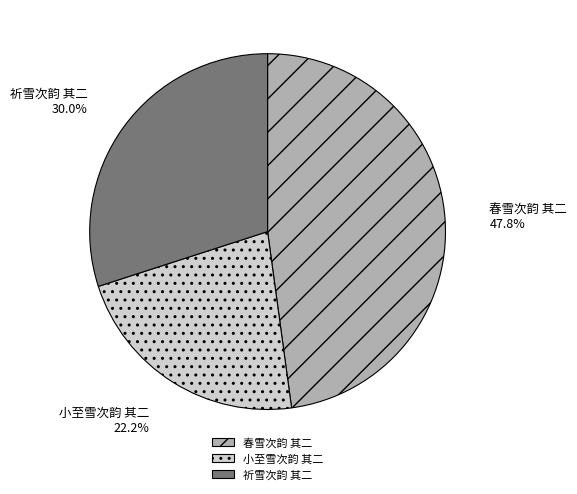

Which slice is the smallest?

小至雪次韵 其二